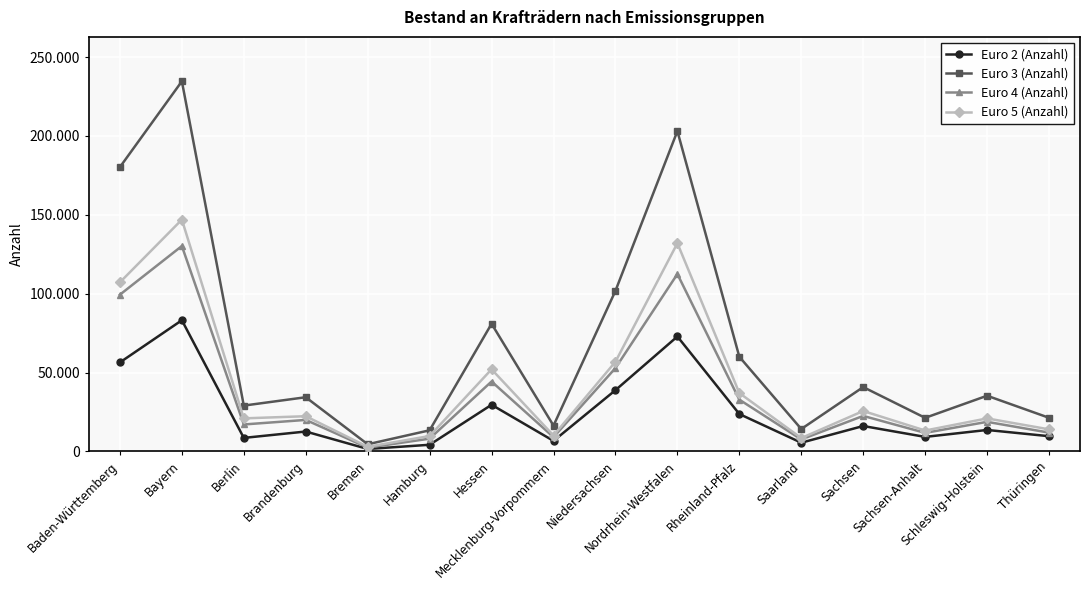

In Euro 5 (Anzahl), how many points are lower than both neighbors (excluding endpoints)?

5